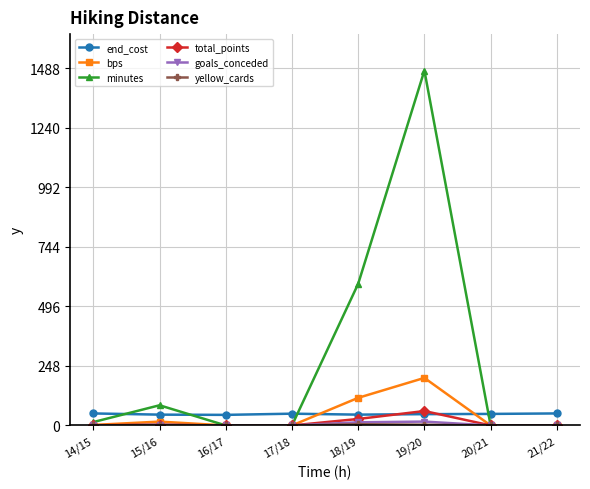

What is the value of the minutes point at the 2nd from the left?

84